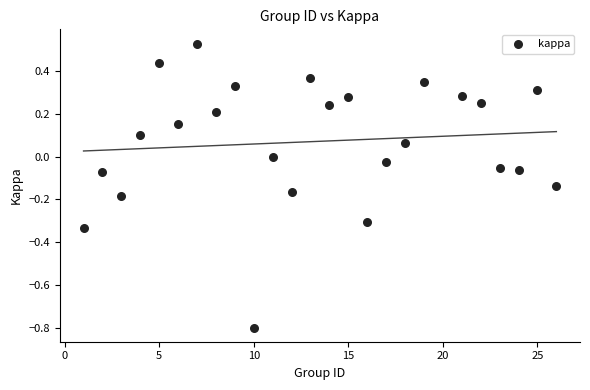

What is the range of Y values (max minus min)?

1.3